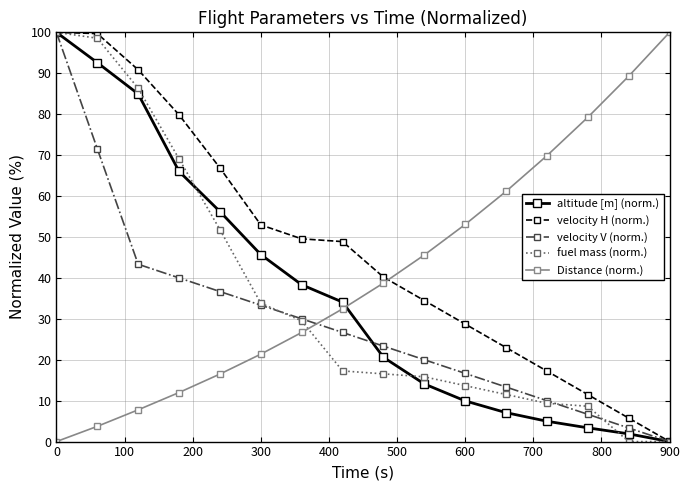

At how many categories does at least one series exceed 81?

5